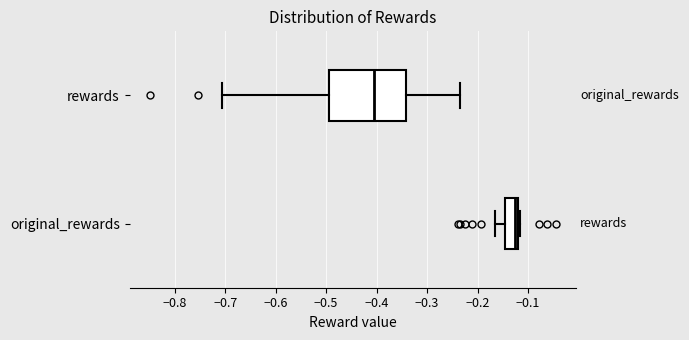

Reading bottom to top, transcribe this box plot: for each box, give where its median line is, the range the box spans, and where its two whiskers end, as read against the x-axis. The values are not printed on the chart, so give them approximately, as read against the axis.

original_rewards: median -0.13, box -0.15 to -0.12, whiskers -0.17 to -0.12 (just right of the box's right edge)
rewards: median -0.41, box -0.49 to -0.34, whiskers -0.71 to -0.23